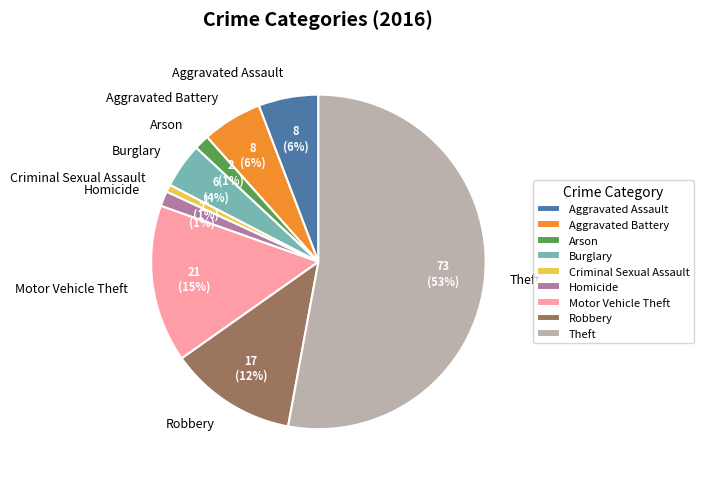

Which has a higher value, Motor Vehicle Theft or Aggravated Assault?

Motor Vehicle Theft